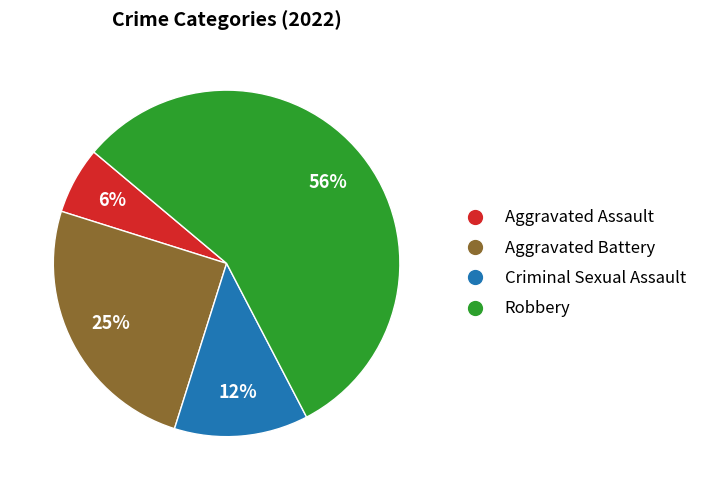

Does any single category account for the majority?

Yes